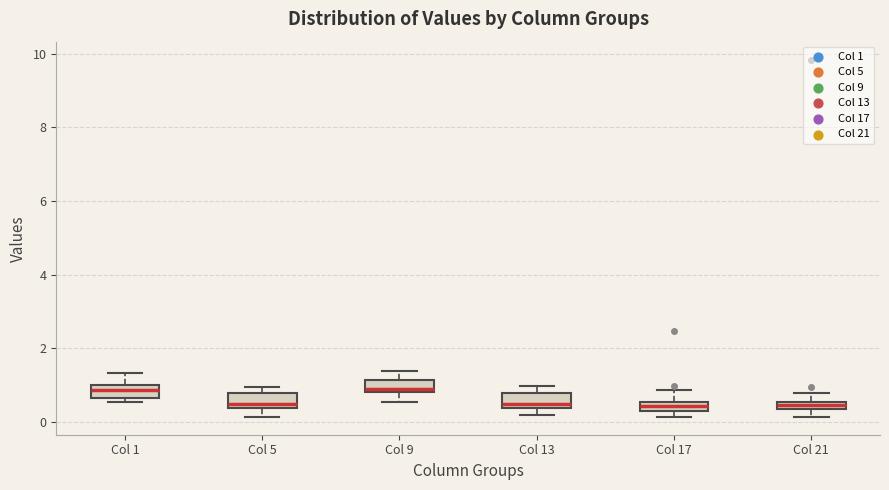

Where is the upper edge of the box for Col 9 on the y-axis? The values are not printed on the chart, so give them approximately, as read against the axis.

1.2